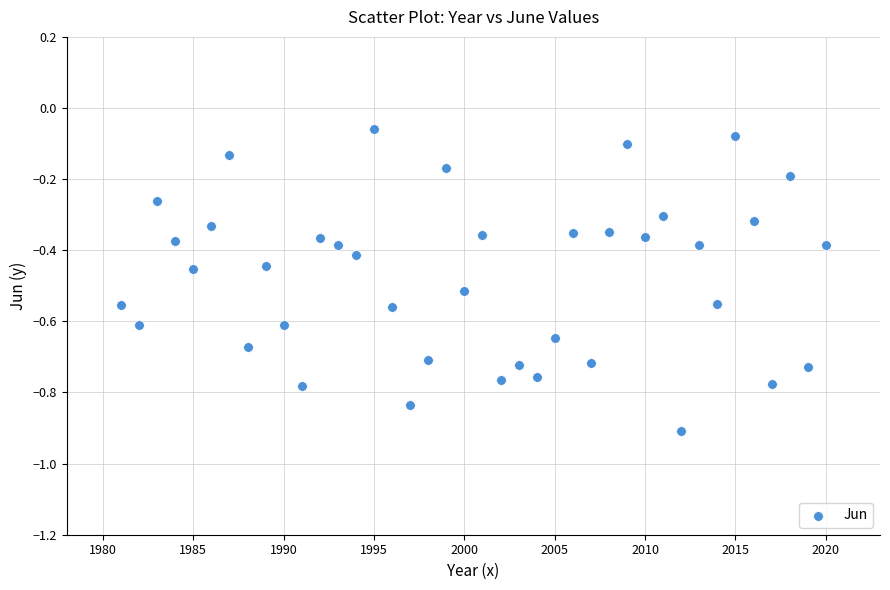

What is the range of Y values (max minus min)?

0.8